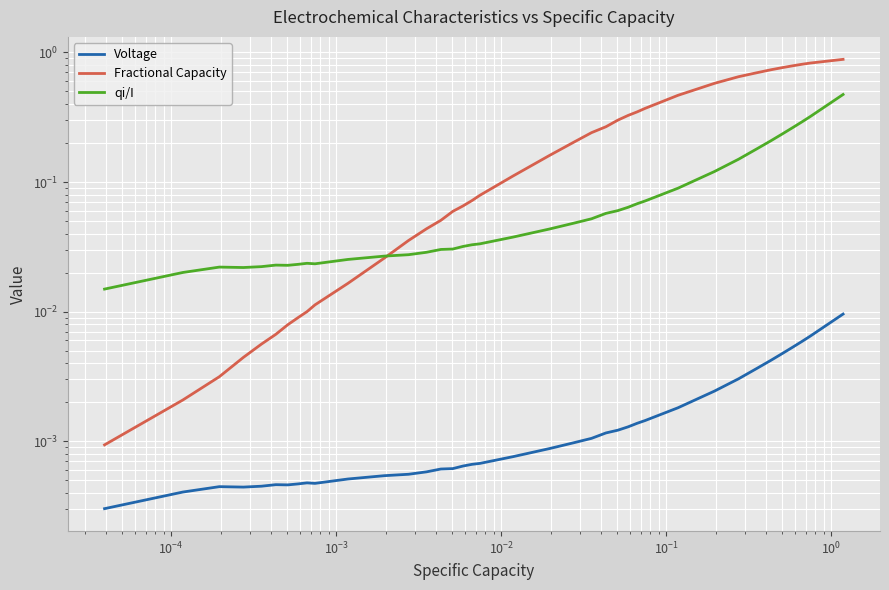

Rank the series by their maximum value, from lowest to highest.

Voltage, qi/I, Fractional Capacity